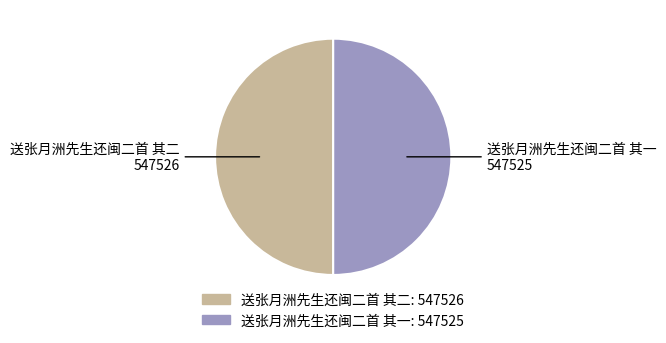

Is the sum of 送张月洲先生还闽二首 其一 and 送张月洲先生还闽二首 其二 greater than half?

Yes